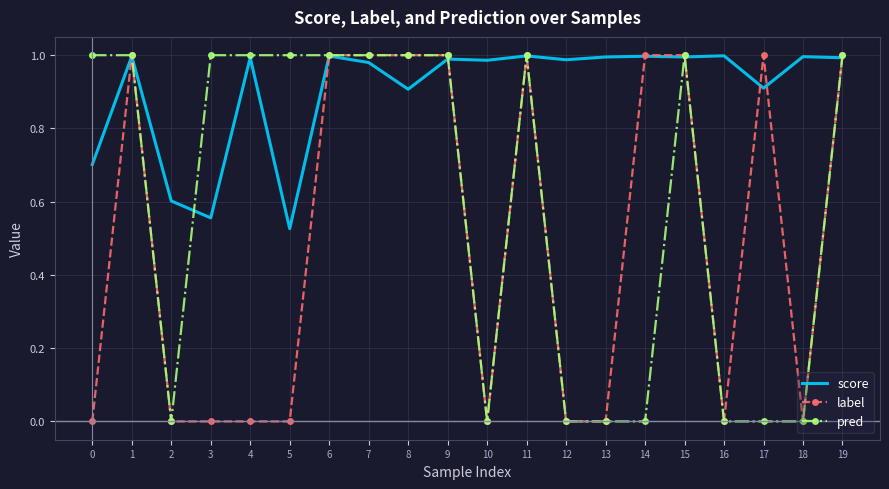

True or false: label has a value of 1.0 at 6.

True